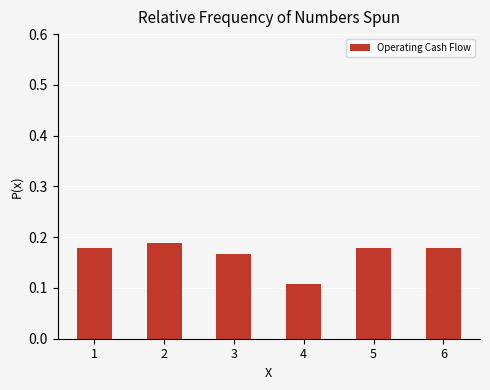

Is it true that the value at 4 is 0.2?

False